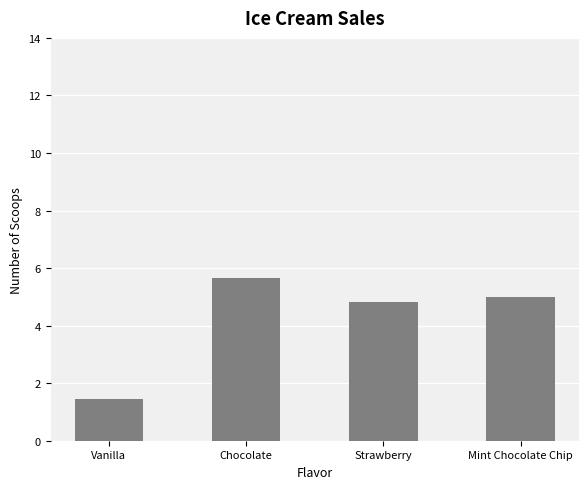

Which label corresponds to the largest value in the chart?

Chocolate